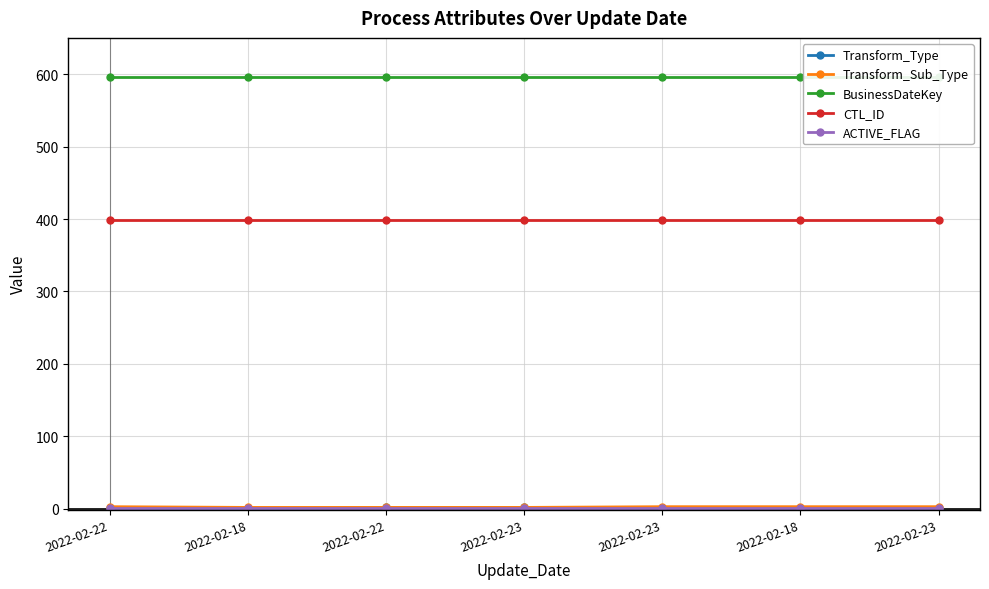

Which series has the widest spread of values?

Transform_Type